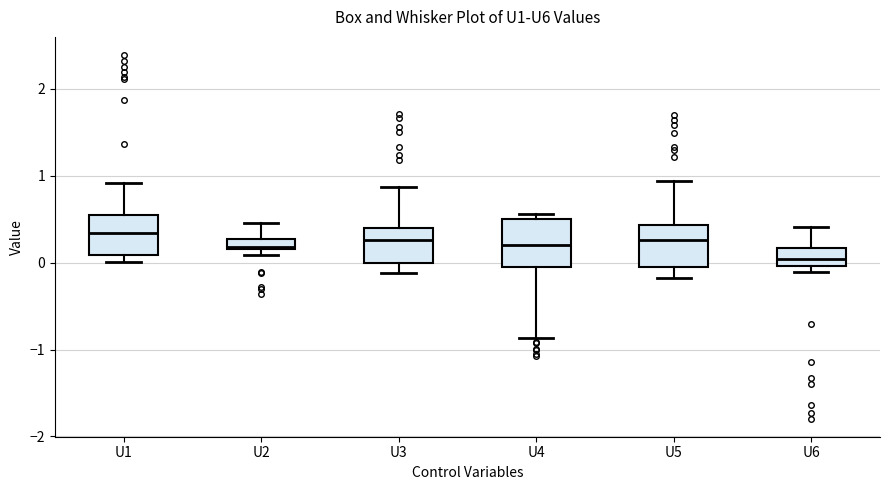

Where does the median line of the box for U1 sit on the y-axis? The values are not printed on the chart, so give them approximately, as read against the axis.

0.3